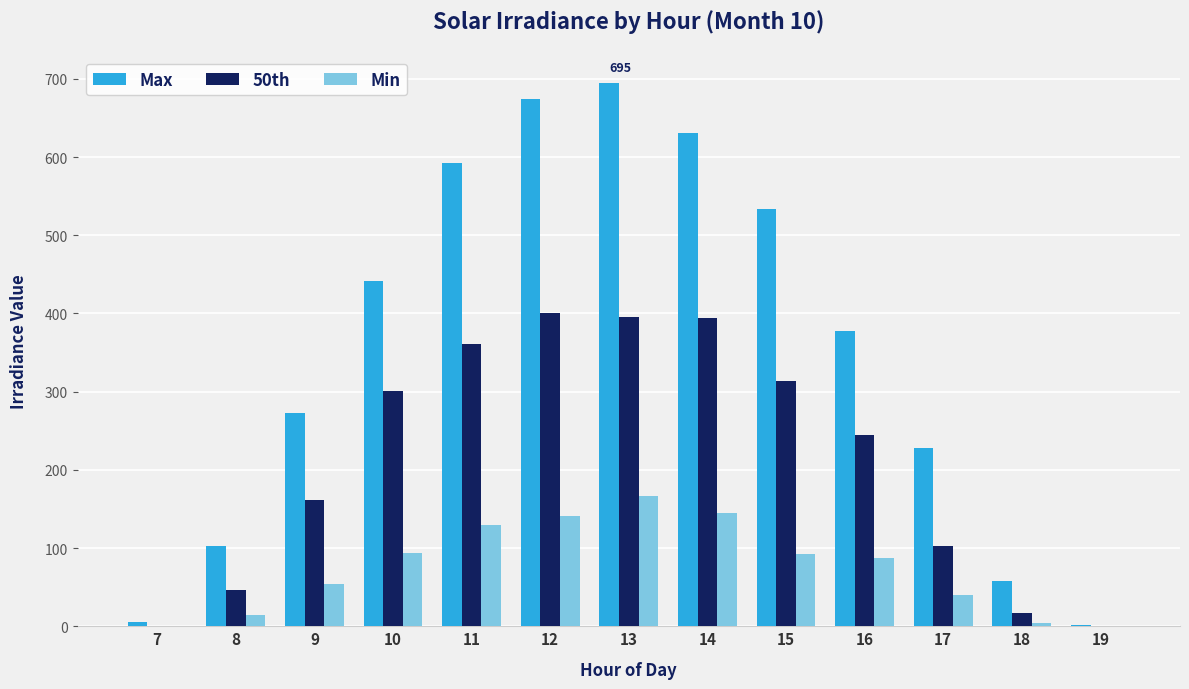

What is the sum of all 50th values?

2738